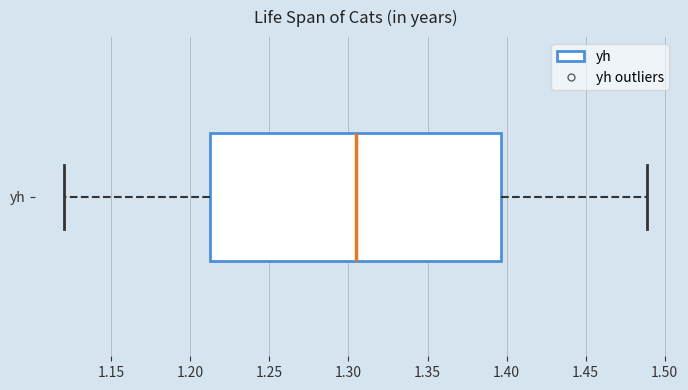

Where does the right whisker of the box for yh end on the x-axis? The values are not printed on the chart, so give them approximately, as read against the axis.

1.490